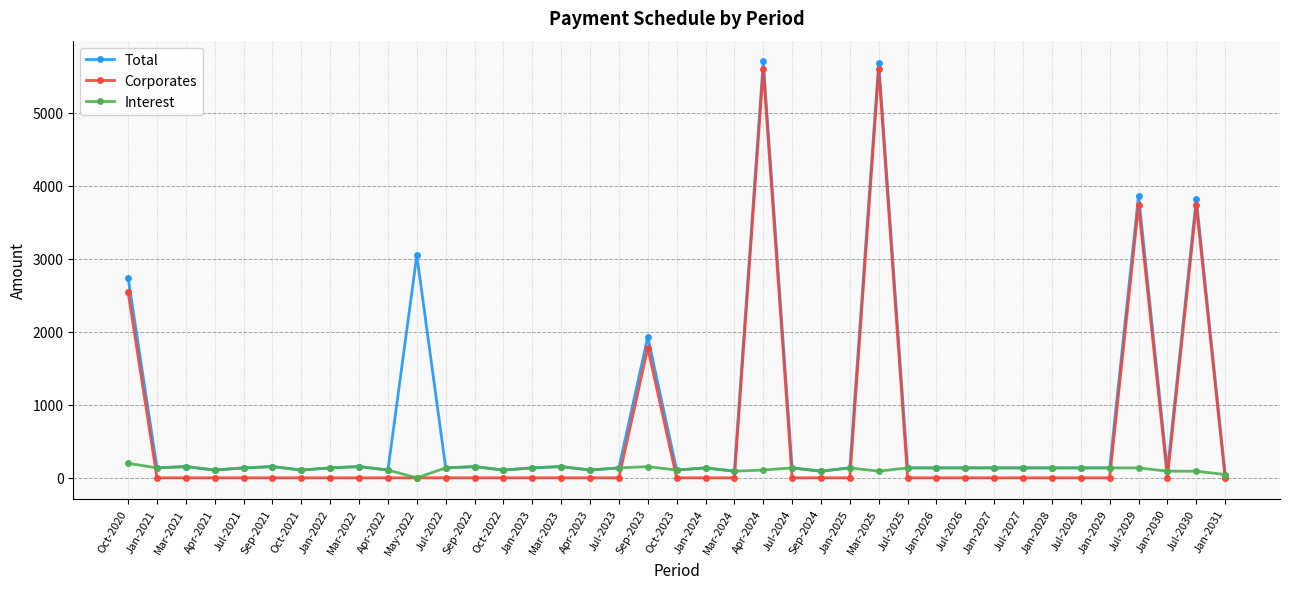

Read the Interest value at Jan-2024.

136.1